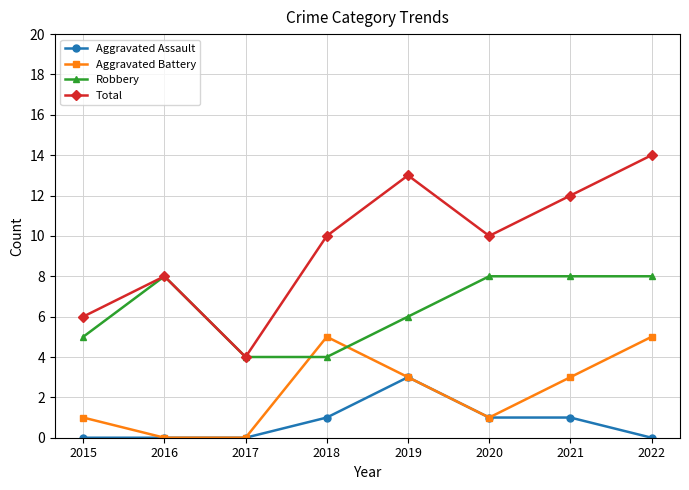

True or false: Total has more than 0 points higher than both neighbors.

True